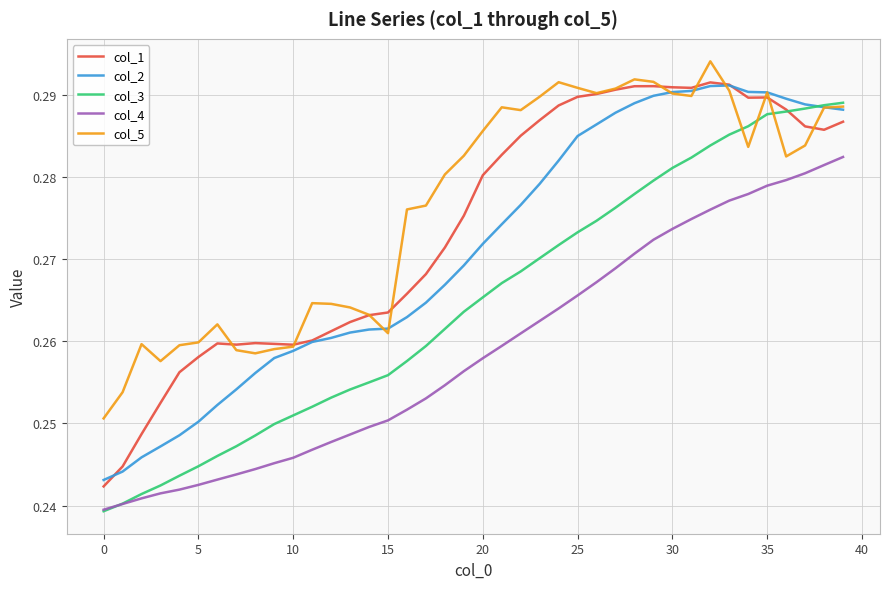

Which series ends up on top after the final intersection of col_3 and col_4?

col_3